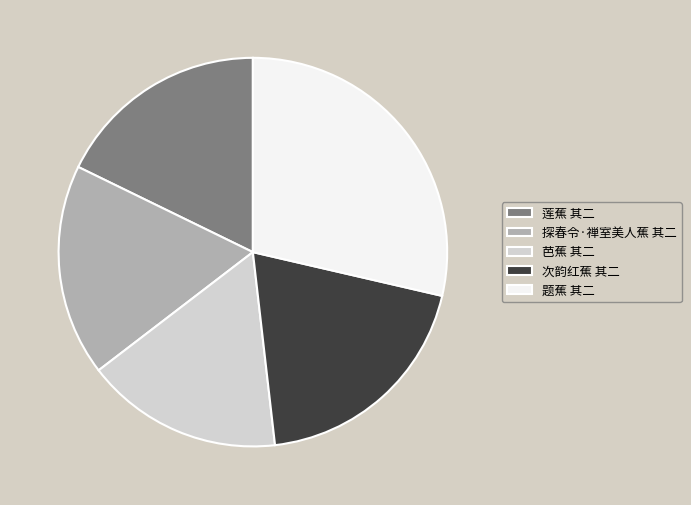

What is the largest slice in the pie chart?

题蕉 其二